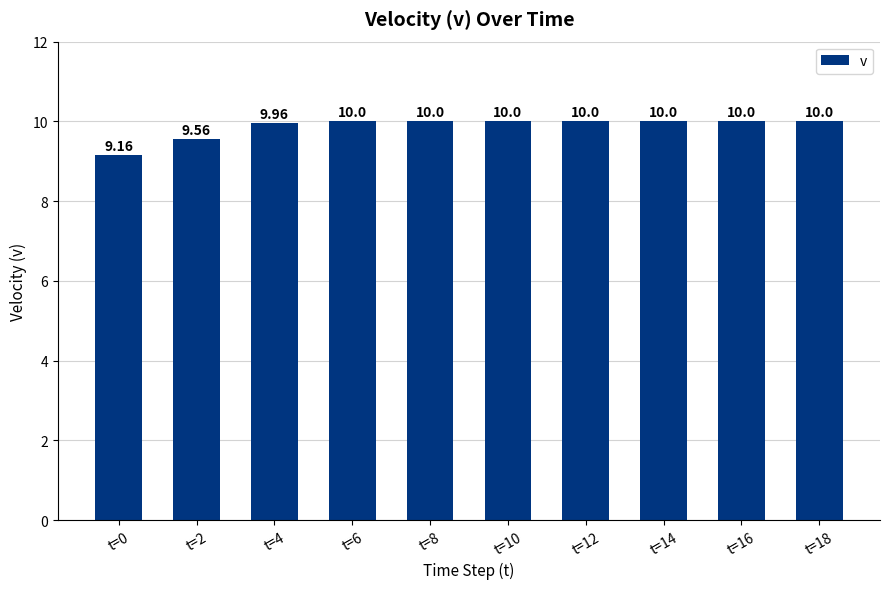

Approximately how many times larger is the value at t=18 compared to t=2?

1.0